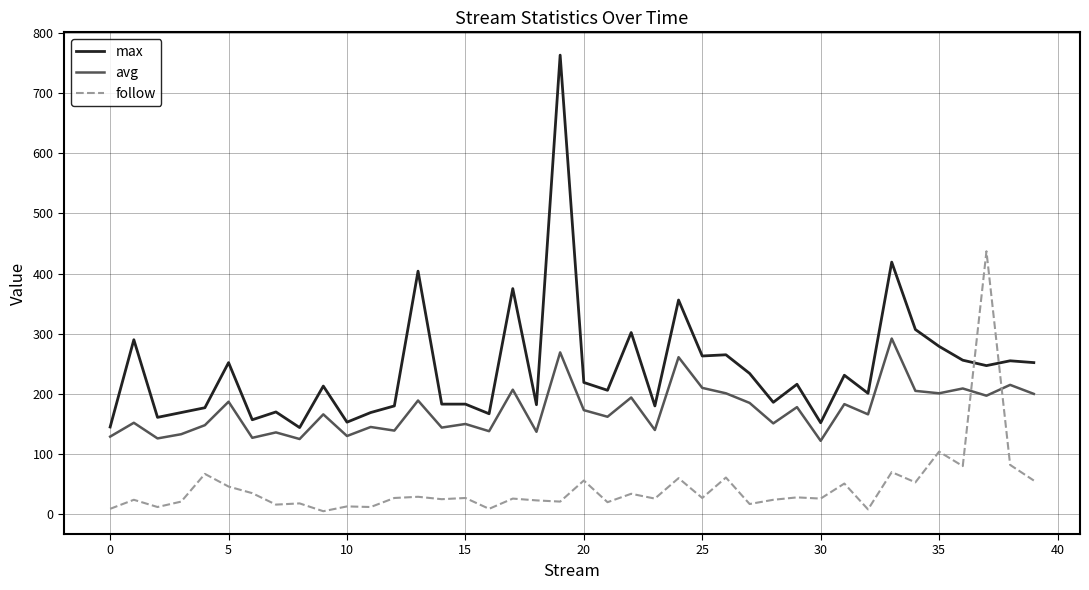

How many intersections are there between follow and max?

2